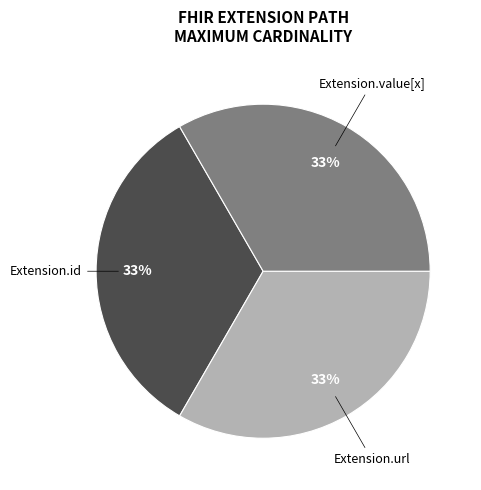

Does any single category account for the majority?

No